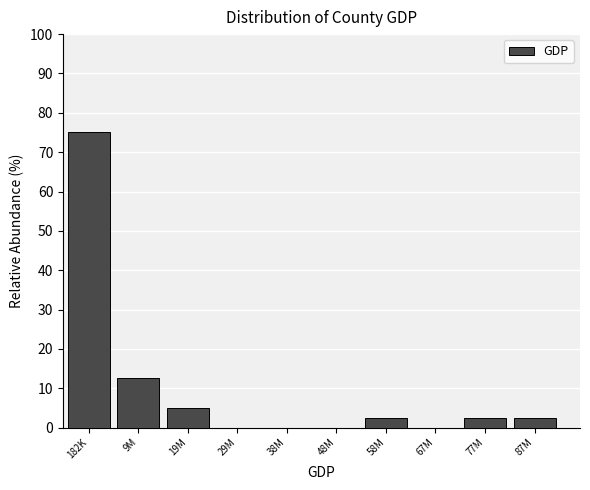

Reading right to left, transcribe all the data shown in this chart.

87M=2.5	77M=2.5	67M=0.0	58M=2.5	48M=0.0	38M=0.0	29M=0.0	19M=5.0	9M=12.5	182K=75.0